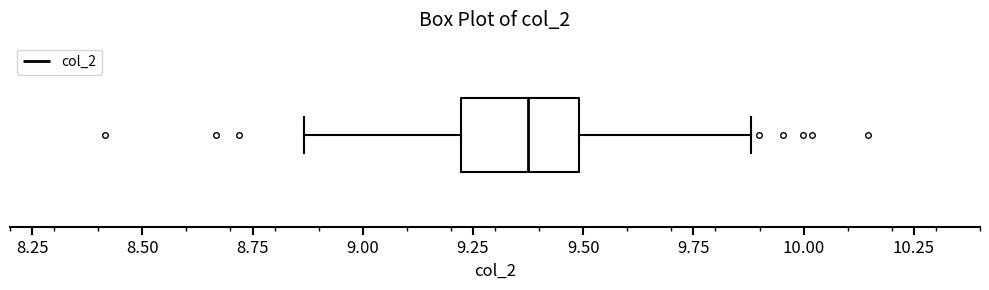

Read this box plot against the x-axis: the position of the median line, the range covered by the box, and the ends of both whiskers. The values are not printed on the chart, so give them approximately, as read against the axis.

median 9.35, box 9.20 to 9.50, whiskers 8.85 to 9.90